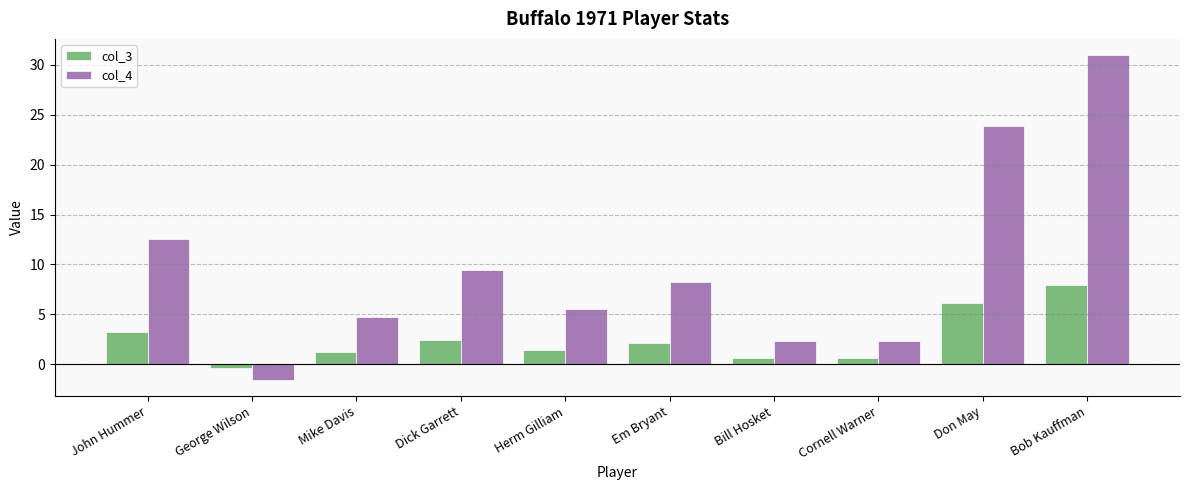

Rank the series by their average value, from lowest to highest.

col_3, col_4